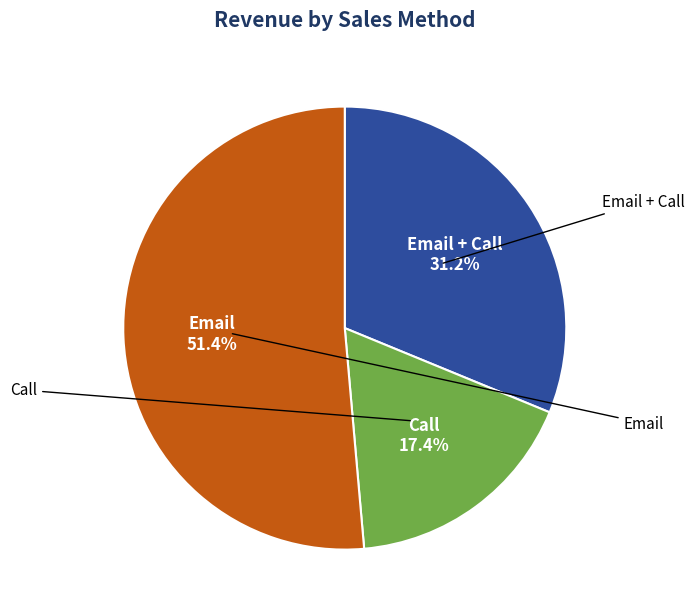

Does any single category account for the majority?

Yes